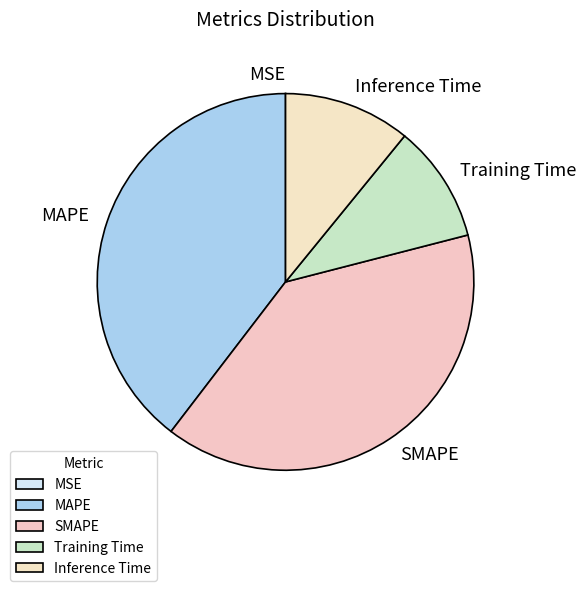

Is there a majority slice in this chart?

No